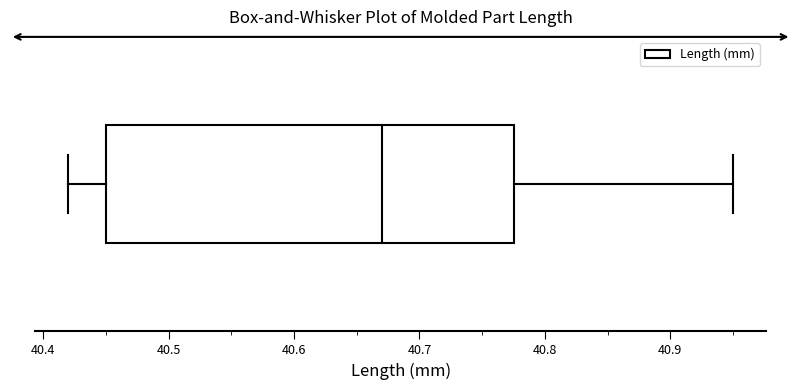

Read this box plot against the x-axis: the position of the median line, the range covered by the box, and the ends of both whiskers. The values are not printed on the chart, so give them approximately, as read against the axis.

median 40.67, box 40.45 to 40.78, whiskers 40.42 to 40.95